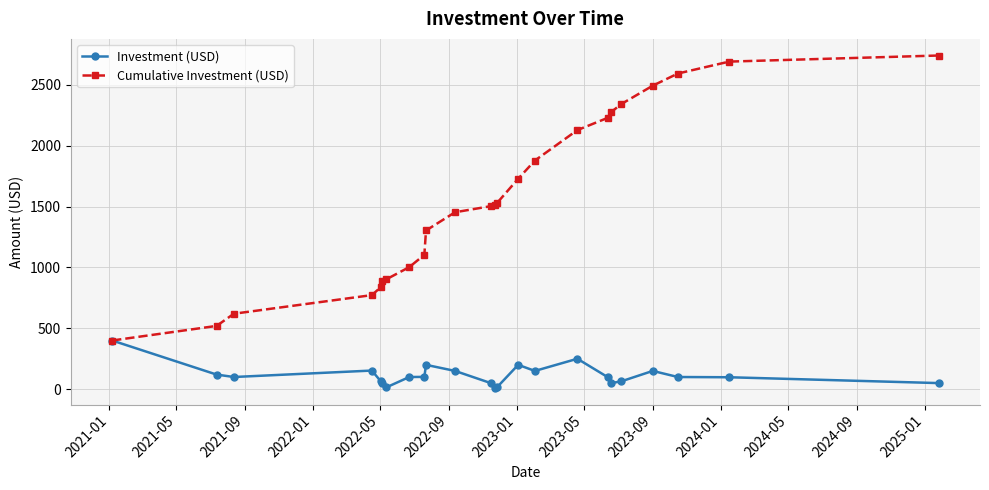

What is the difference between the second highest and minimum values in the Investment (USD) series?

240